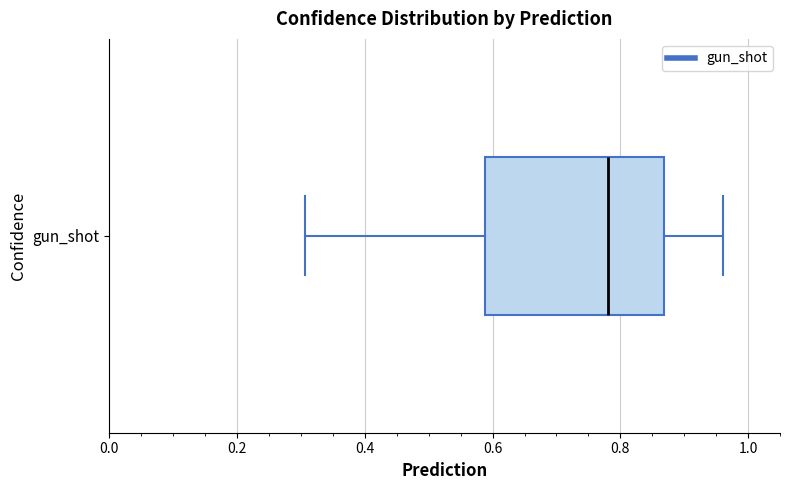

Transcribe this box plot: give where the median line is, the range the box spans, and where the two whiskers end, as read against the x-axis. The values are not printed on the chart, so give them approximately, as read against the axis.

median 0.78, box 0.58 to 0.86, whiskers 0.30 to 0.96